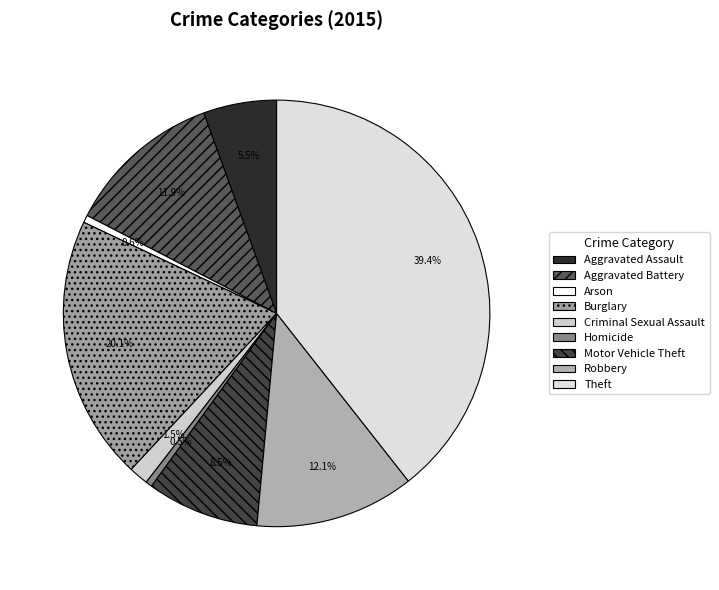

Which has a higher value, Motor Vehicle Theft or Homicide?

Motor Vehicle Theft